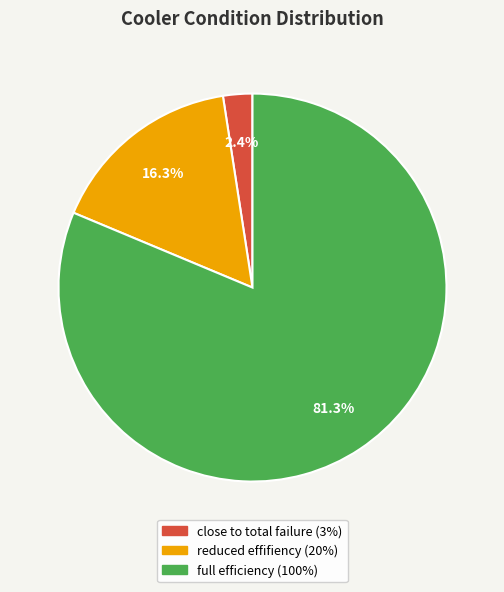

How many segments does this pie chart have?

3